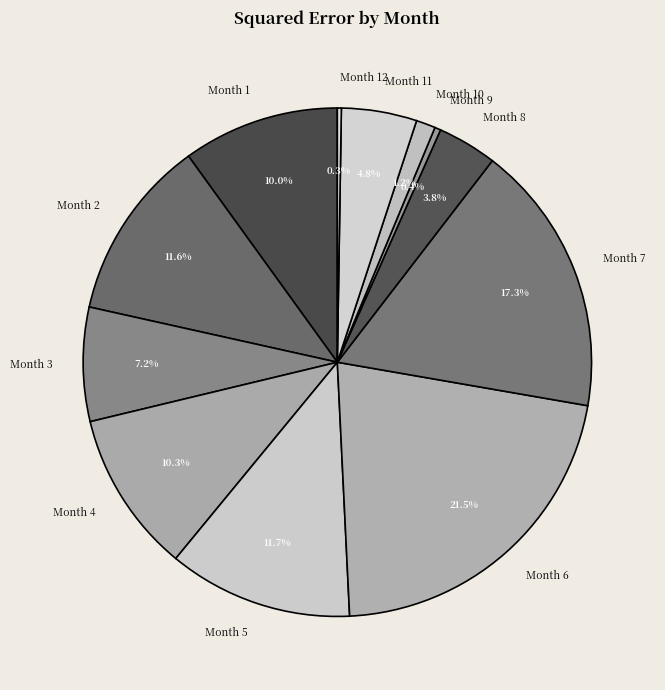

To the nearest percent, what percentage of the pie is Month 3?

7%